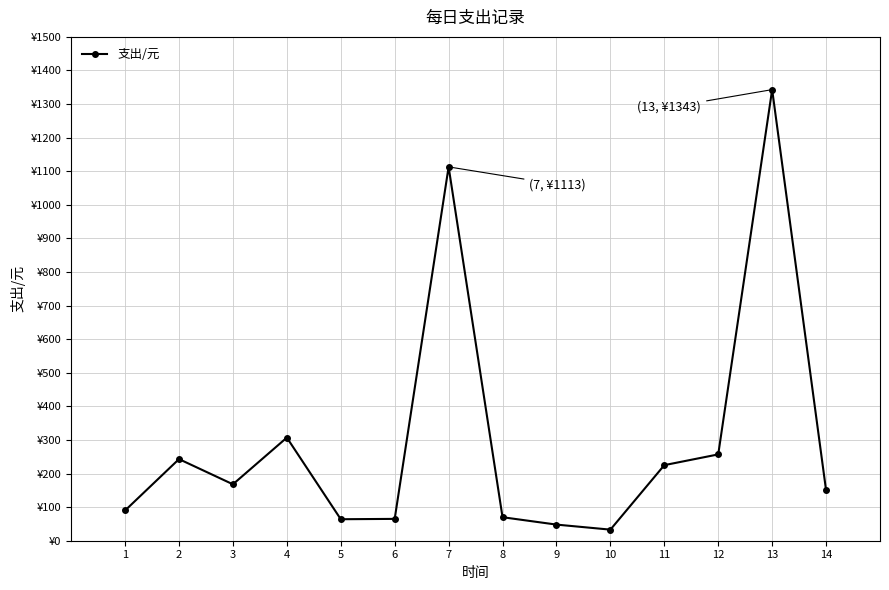

Does the chart have visible grid lines?

Yes